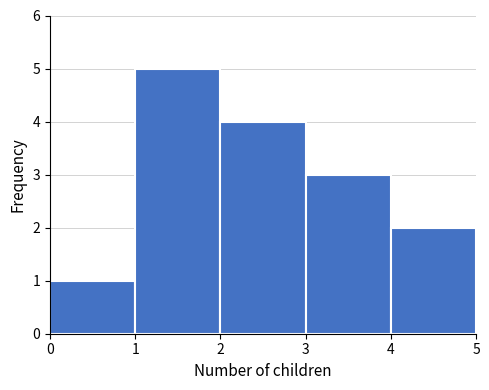

How tall is the bar that spans 0 to 1 on the x-axis? The values are not printed on the chart, so give them approximately, as read against the axis.

1